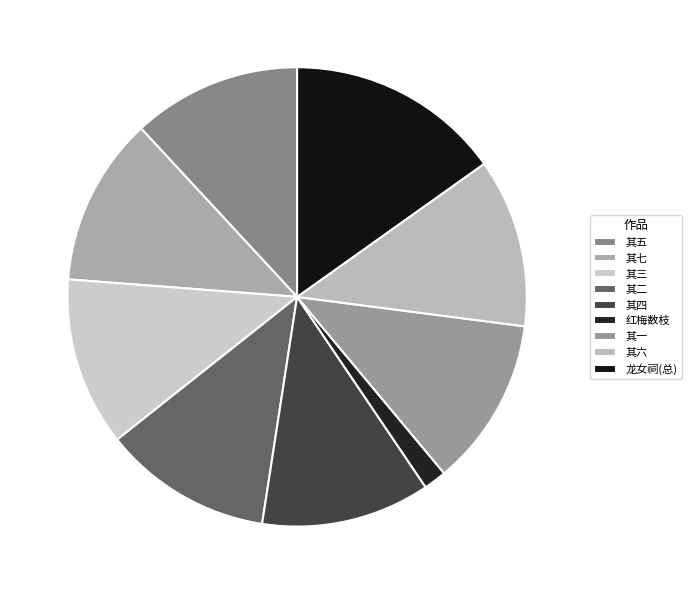

How many segments does this pie chart have?

9